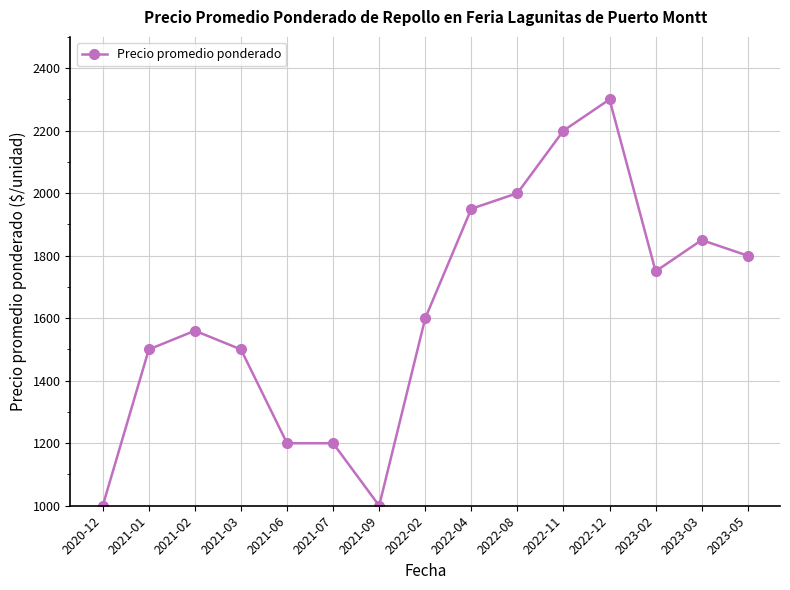

At which label is the value closest to 1650?

2022-02